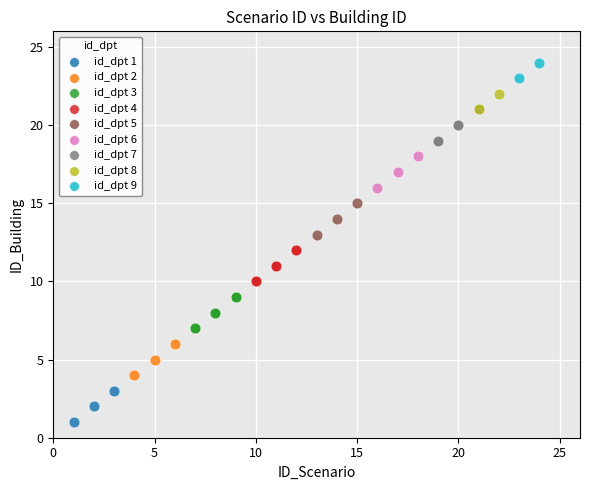

Which series reaches the maximum Y coordinate?

id_dpt 9